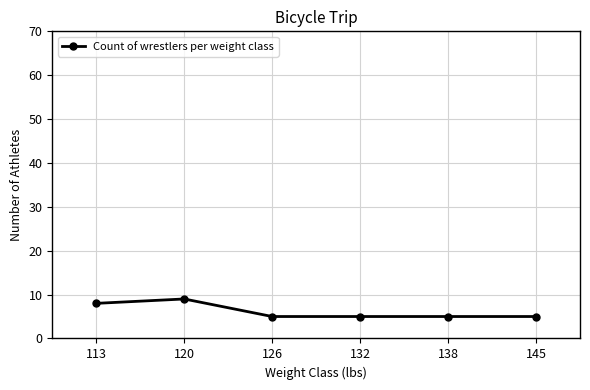

Reading left to right, what are all the values shown in this chart?

8	9	5	5	5	5